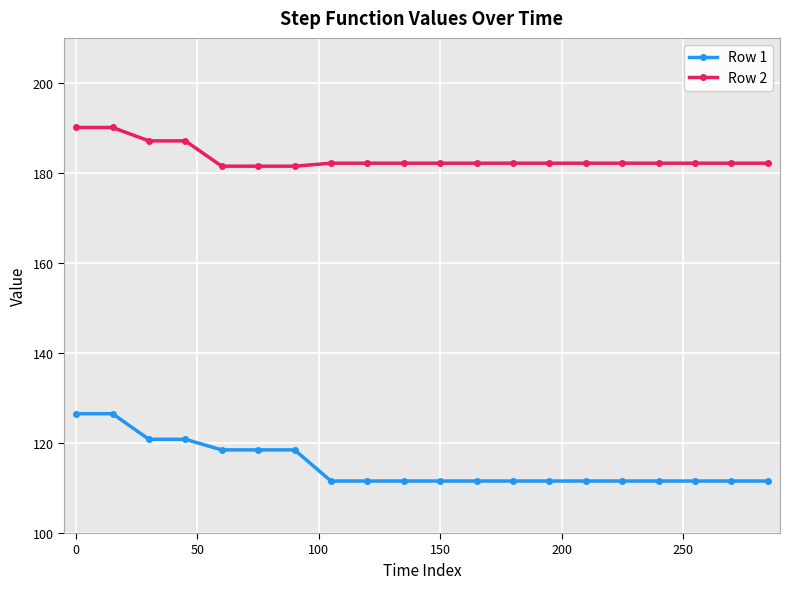

List the series in order of their peak value, lowest first.

Row 1, Row 2